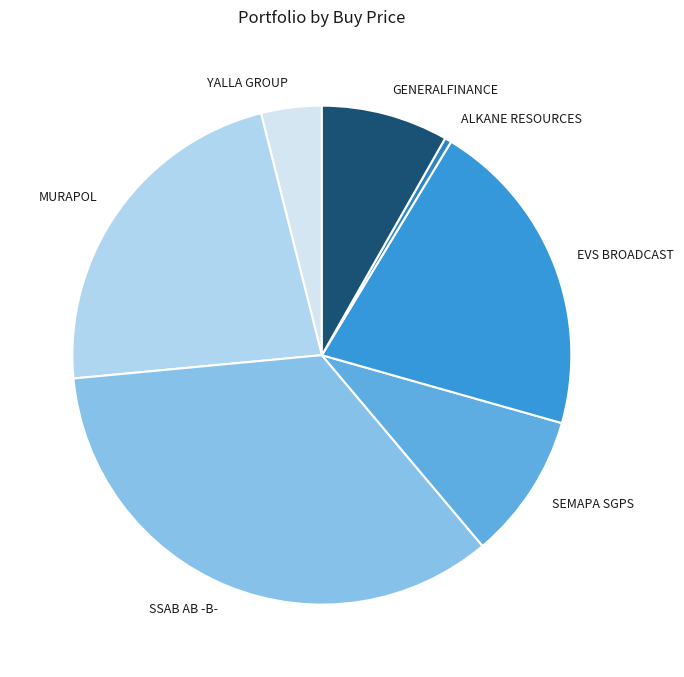

What is the largest slice in the pie chart?

SSAB AB -B-